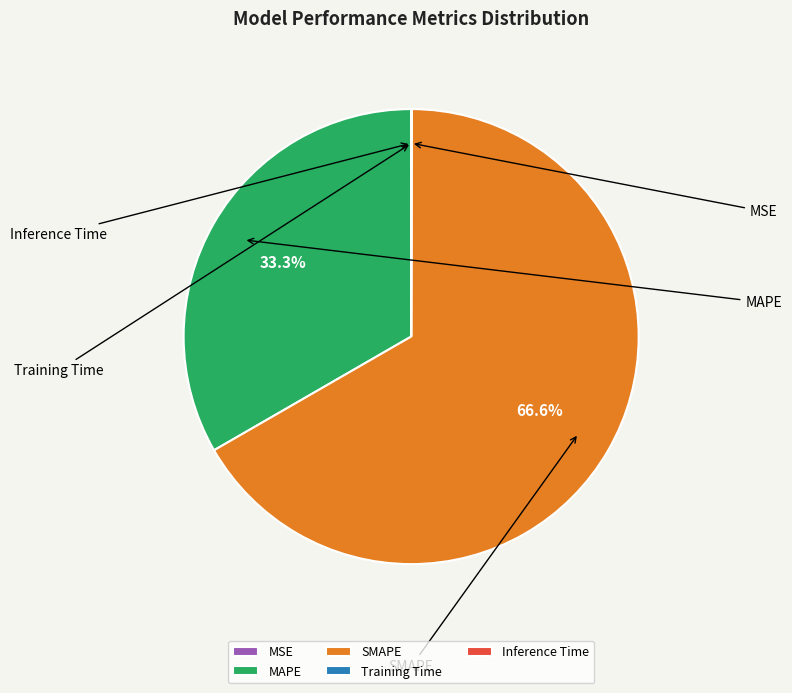

Rank the categories by value from lowest to highest.

MSE, Training Time, Inference Time, MAPE, SMAPE